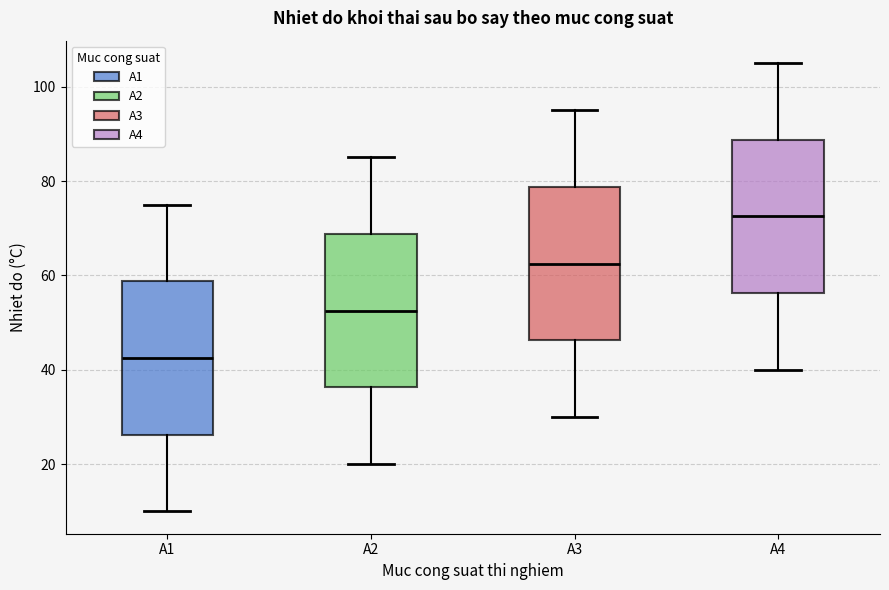

Reading left to right, transcribe this box plot: for each box, give where its median line is, the range the box spans, and where its two whiskers end, as read against the y-axis. The values are not printed on the chart, so give them approximately, as read against the axis.

A1: median 42, box 26 to 58, whiskers 10 to 76
A2: median 52, box 36 to 68, whiskers 20 to 86
A3: median 62, box 46 to 78, whiskers 30 to 96
A4: median 72, box 56 to 88, whiskers 40 to 106